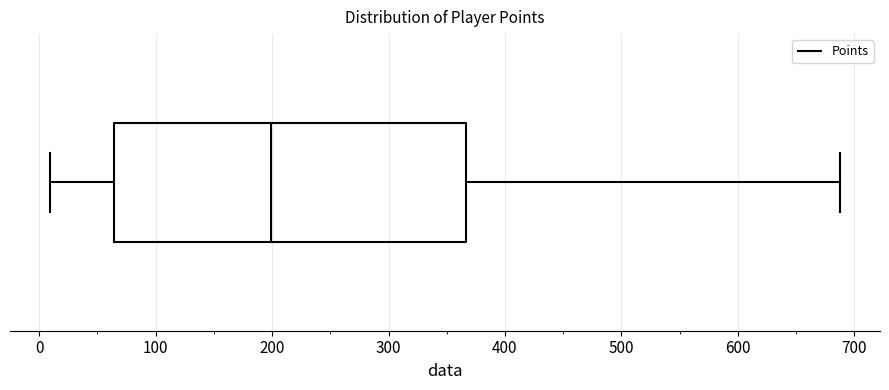

Where does the right whisker of the box end on the x-axis? The values are not printed on the chart, so give them approximately, as read against the axis.

690